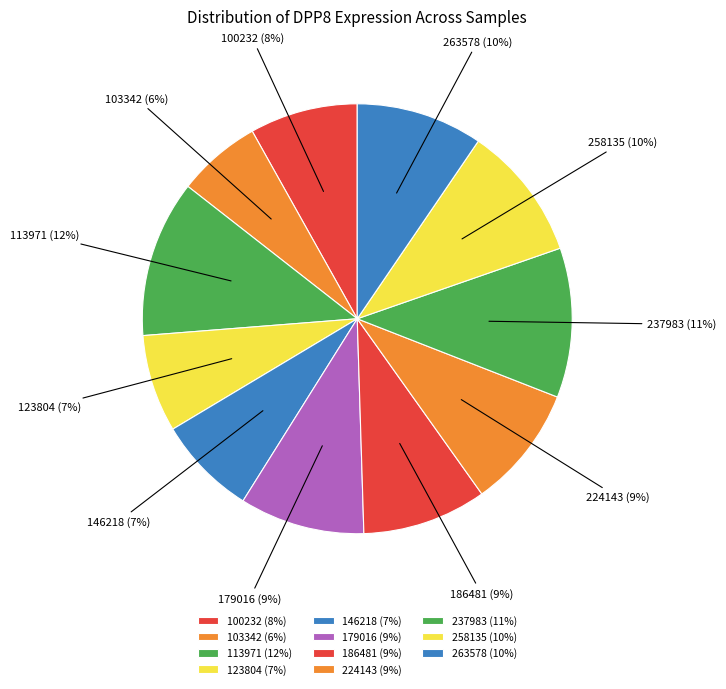

The 237983 slice represents 11% of the pie. True or false?

True